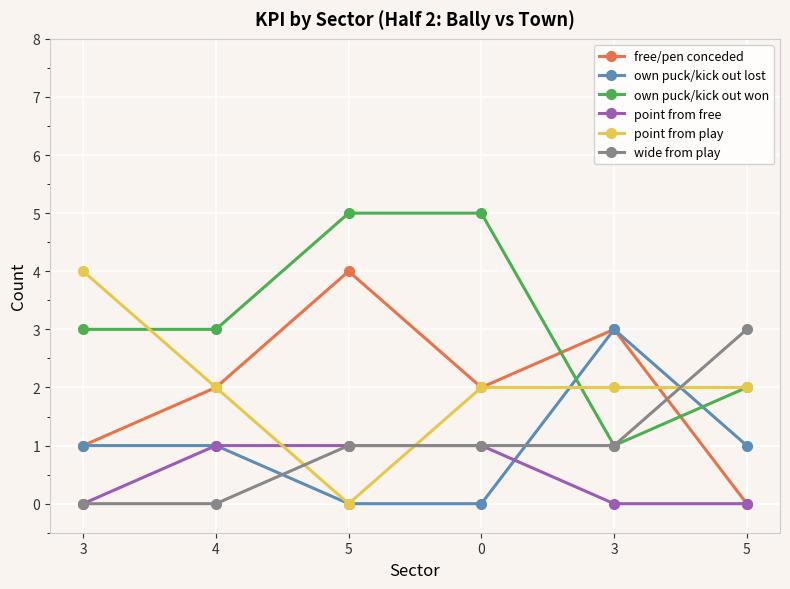

Which series has the largest total across all categories?

own puck/kick out won